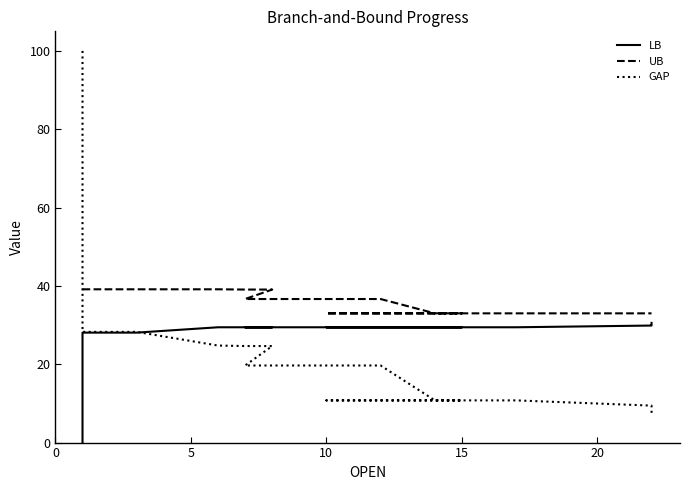

Is it true that UB equals 39.1 at 5?

True